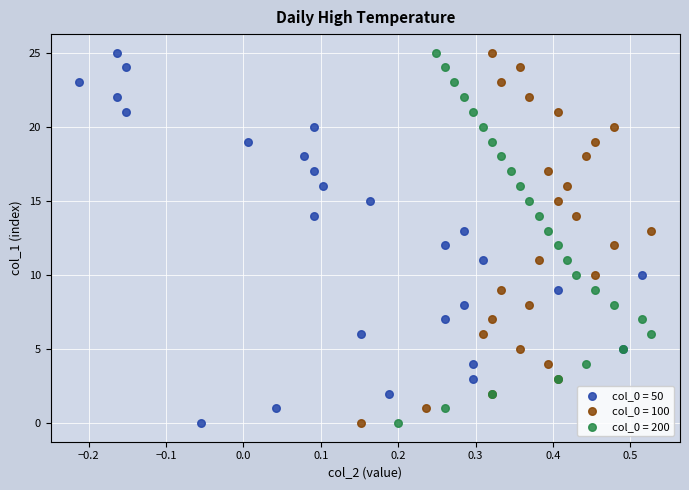

What are all the series names shown in the legend?

col_0 = 50, col_0 = 100, col_0 = 200